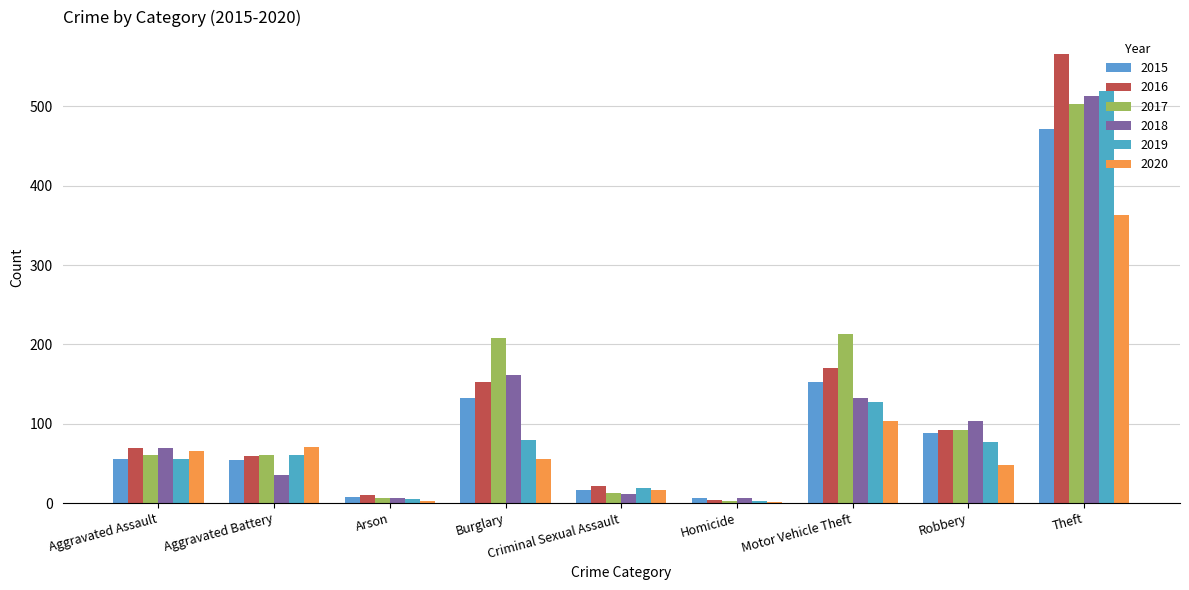

The value of 2019 at Robbery is 123. True or false?

False